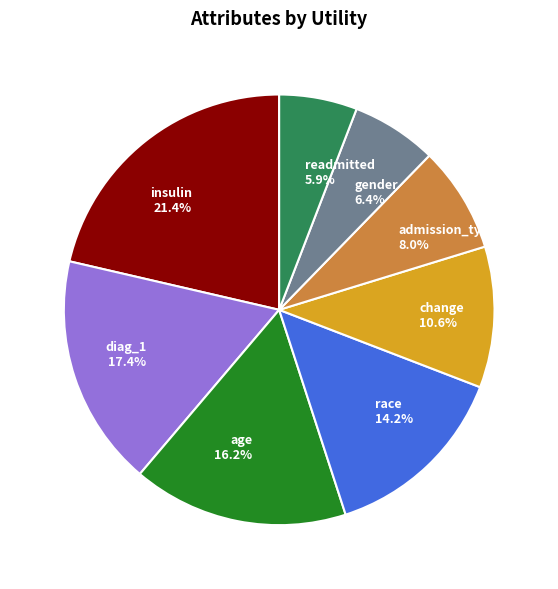

Is the sum of gender and insulin greater than half?

No